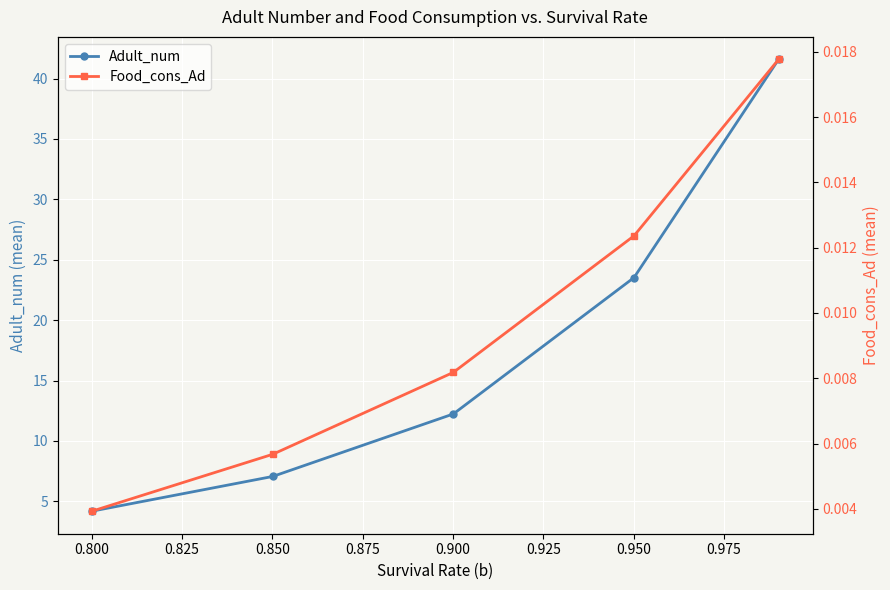

What is the value of the Adult_num point at the 3rd from the left?

12.2